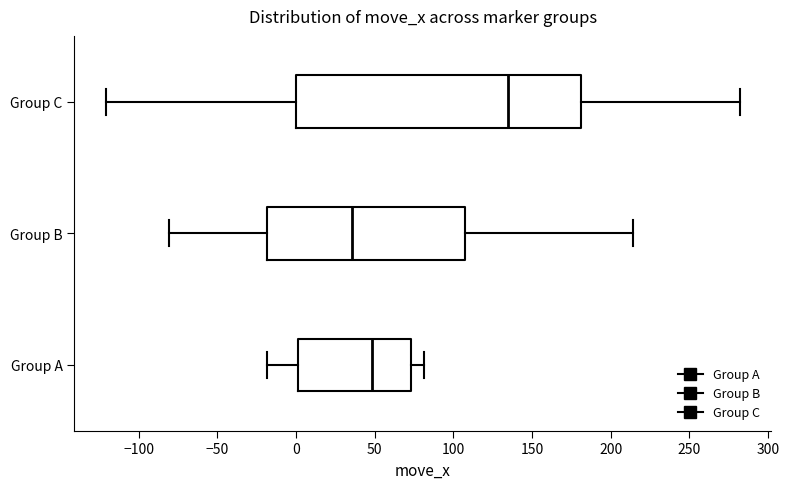

Reading bottom to top, transcribe this box plot: for each box, give where its median line is, the range the box spans, and where its two whiskers end, as read against the x-axis. The values are not printed on the chart, so give them approximately, as read against the axis.

Group A: median 50, box 0 to 75, whiskers -20 to 80
Group B: median 35, box -20 to 105, whiskers -80 to 215
Group C: median 135, box 0 to 180, whiskers -120 to 280